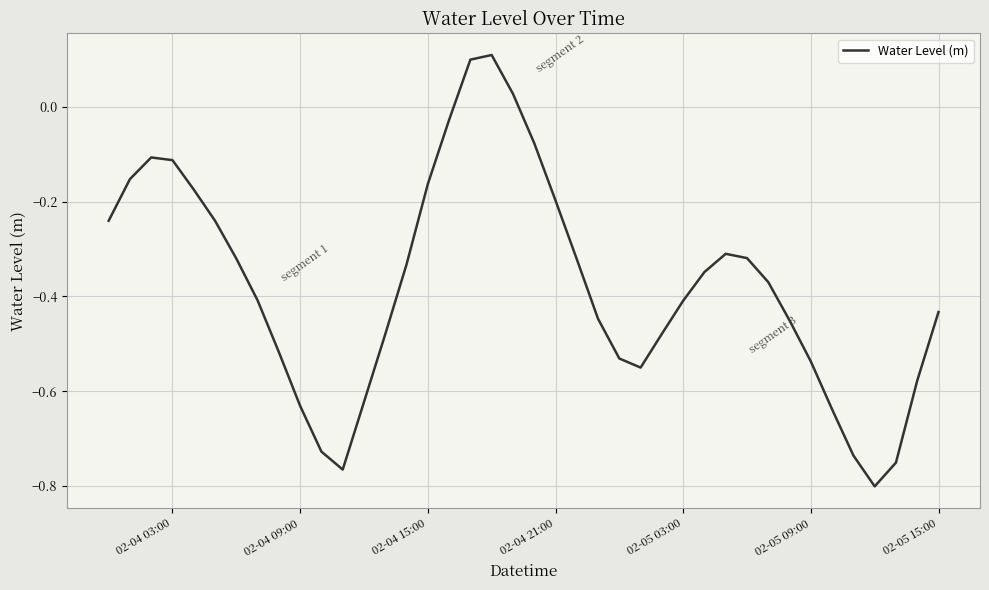

What is the difference between the maximum and minimum values?

0.9